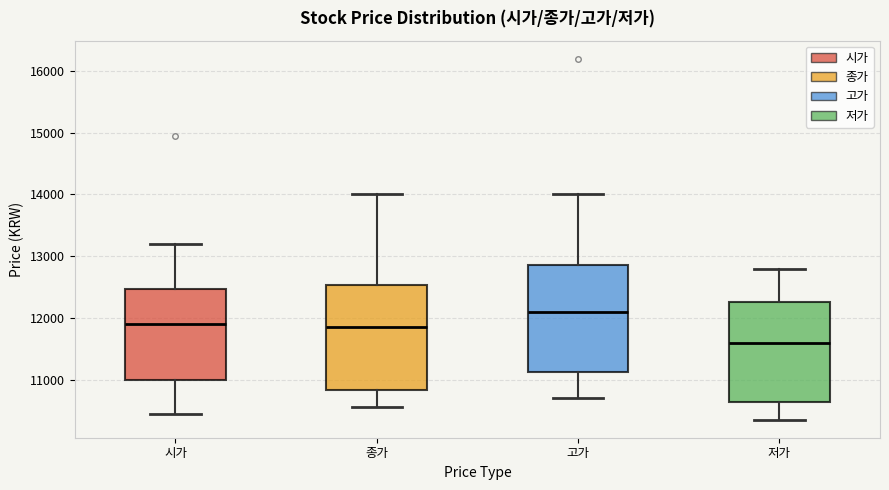

Reading left to right, read every box against the y-axis: the position of its median line, the range the box covers, and the ends of its whiskers. The values are not printed on the chart, so give them approximately, as read against the axis.

시가: median 11900, box 11000 to 12500, whiskers 10500 to 13200
종가: median 11900, box 10800 to 12500, whiskers 10600 to 14000
고가: median 12100, box 11100 to 12900, whiskers 10700 to 14000
저가: median 11600, box 10600 to 12300, whiskers 10400 to 12800